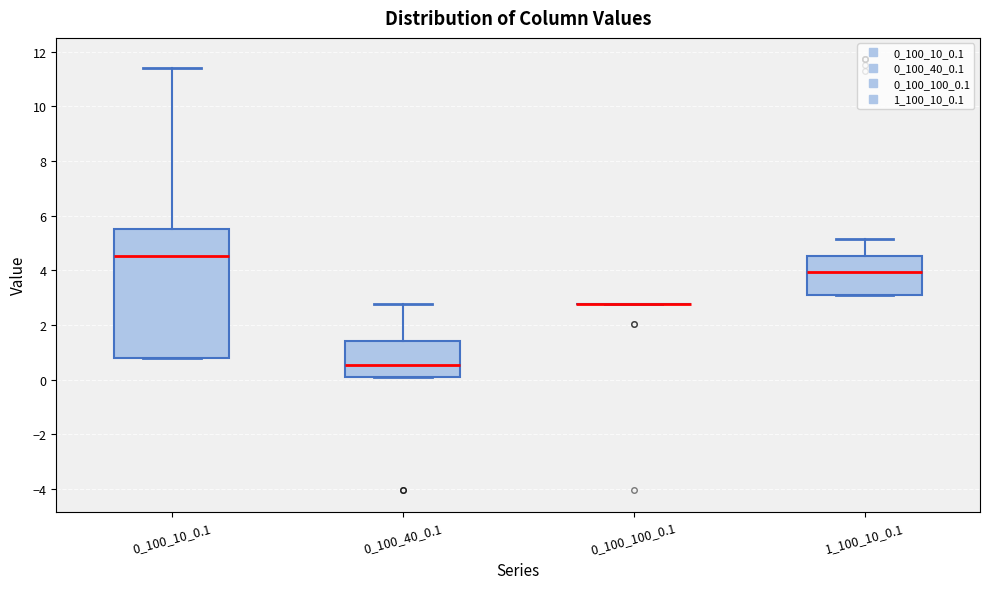

Which box is the tallest, from its lower edge to its upper edge?

0_100_10_0.1